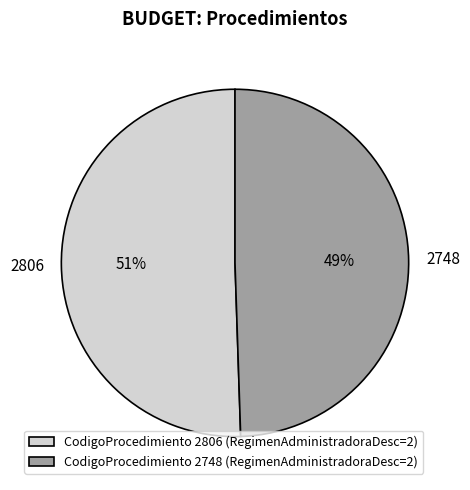

The CodigoProcedimiento 2806 (RegimenAdministradoraDesc=2) slice represents 51% of the pie. True or false?

True